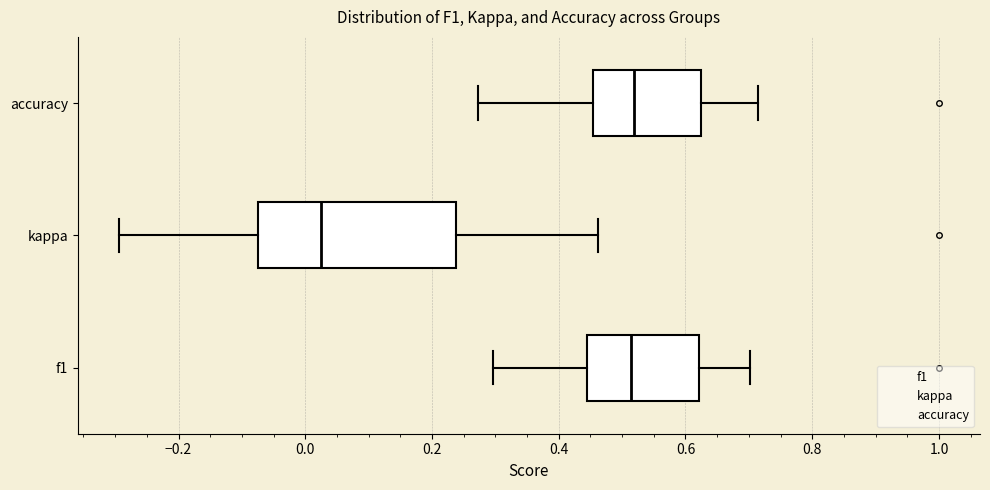

Reading bottom to top, transcribe this box plot: for each box, give where its median line is, the range the box spans, and where its two whiskers end, as read against the x-axis. The values are not printed on the chart, so give them approximately, as read against the axis.

f1: median 0.52, box 0.44 to 0.62, whiskers 0.30 to 0.70
kappa: median 0.02, box -0.08 to 0.24, whiskers -0.30 to 0.46
accuracy: median 0.52, box 0.46 to 0.62, whiskers 0.28 to 0.72